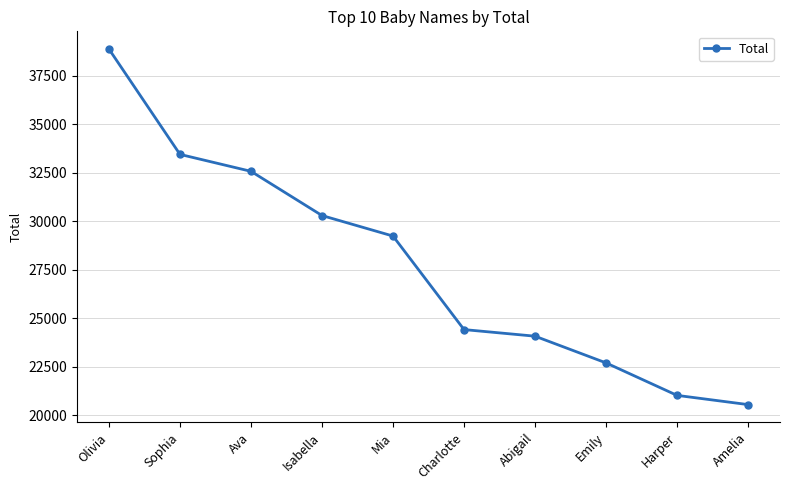

At which category does the chart reach its minimum across all series?

Amelia